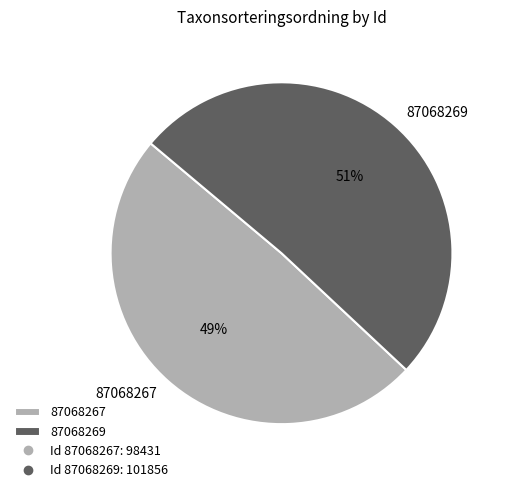

How many segments does this pie chart have?

2